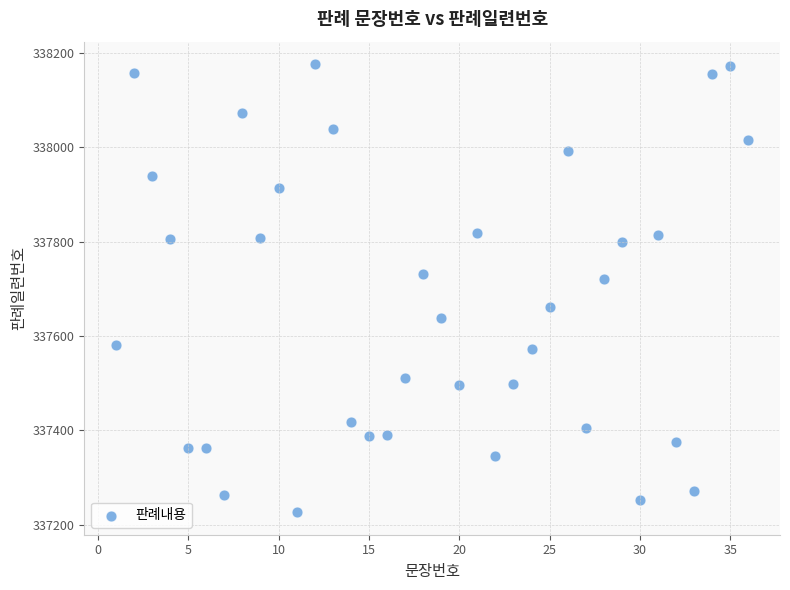

What is the range of Y values (max minus min)?

949.3